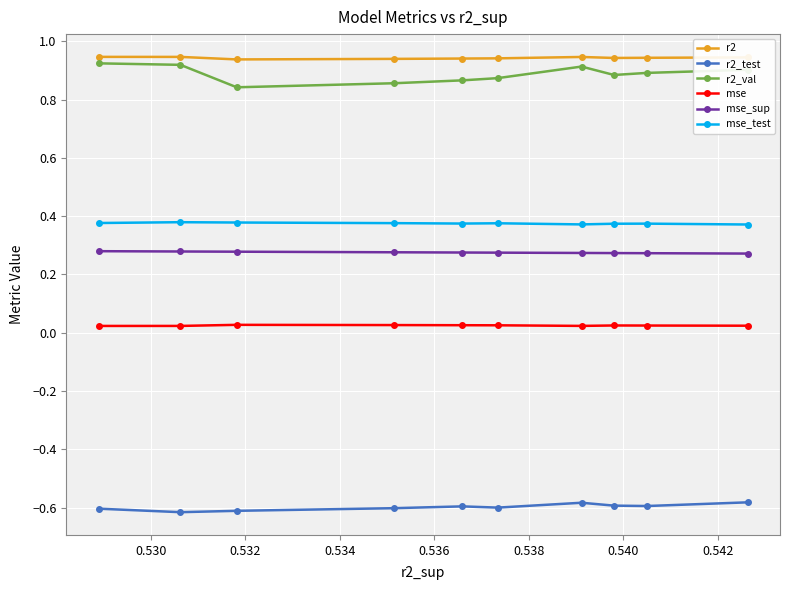

True or false: r2_test and mse cross at least once.

False